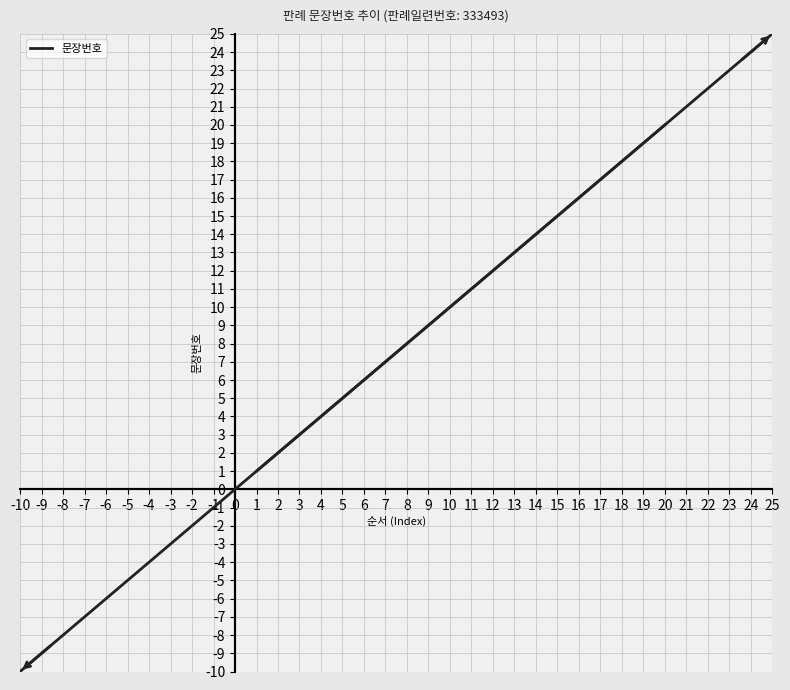

True or false: the data shows 27 at 15.

False